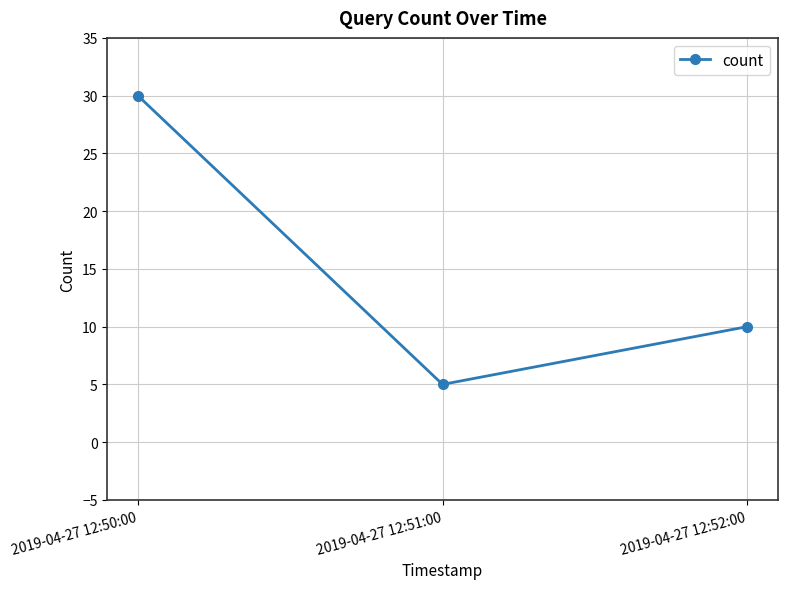

How many data points are less than 10?

1